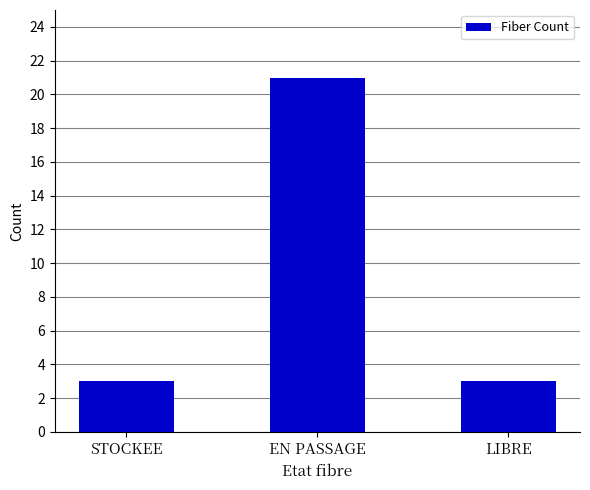

The chart shows a value of 21 at EN PASSAGE. True or false?

True